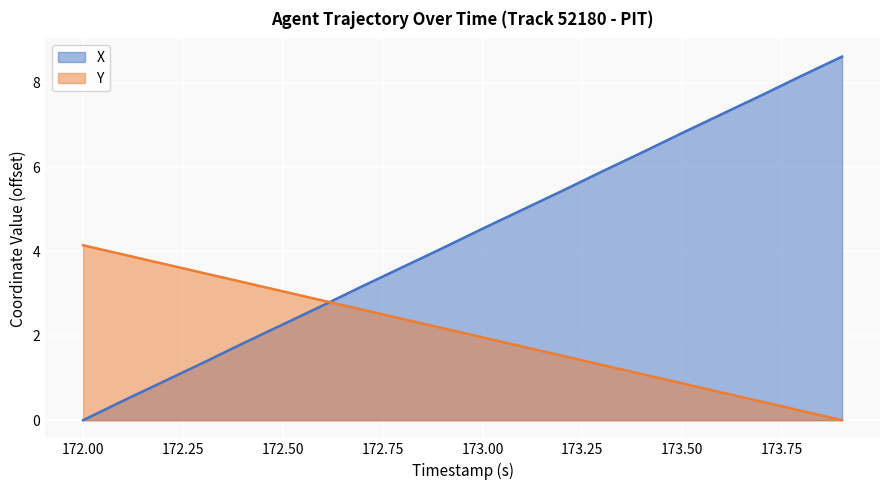

Which series has the largest range (max minus min)?

X